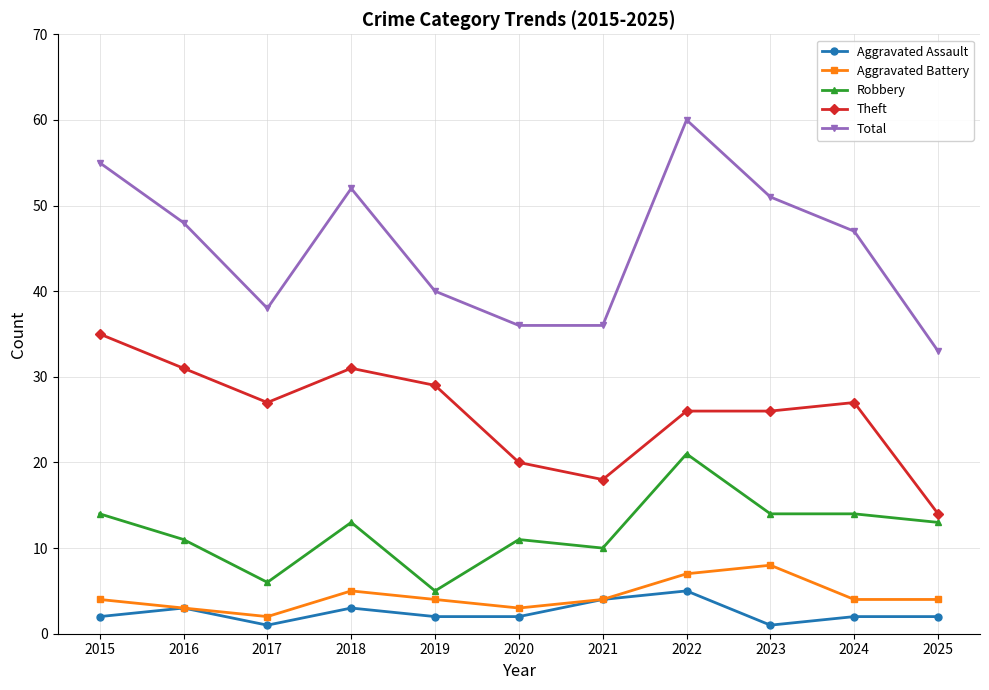

What are all the series names shown in the legend?

Aggravated Assault, Aggravated Battery, Robbery, Theft, Total